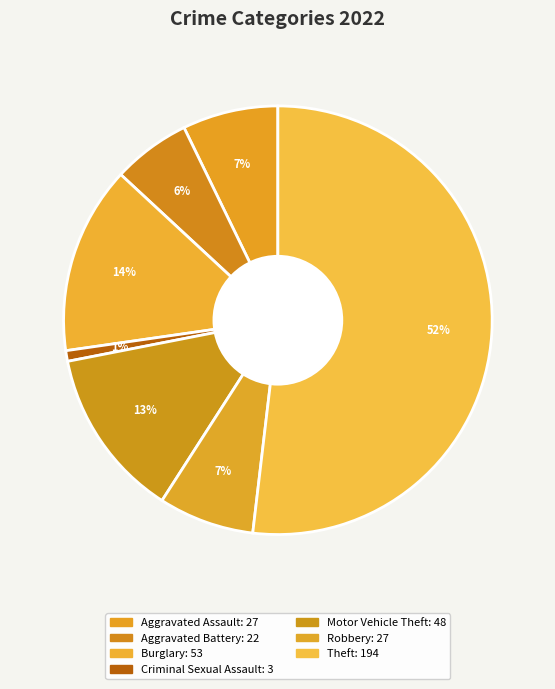

How many slices are in this pie chart?

7